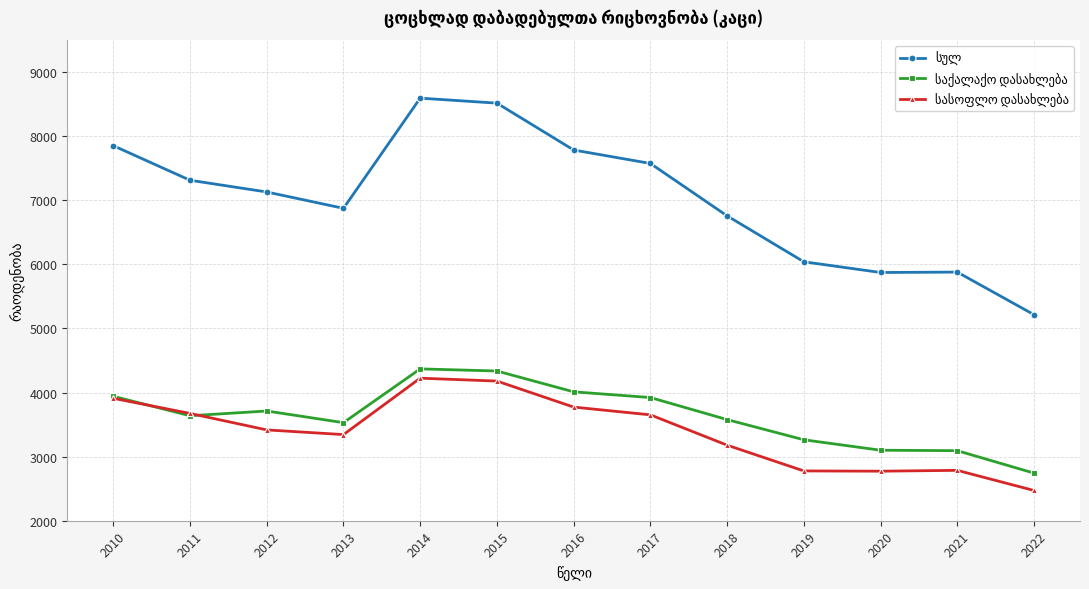

What is the total value across all series at 2016?

15568